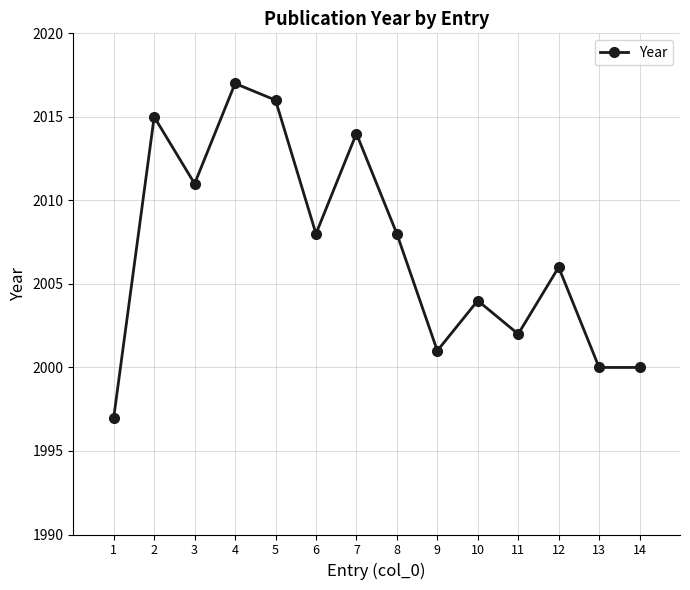

The chart shows a value of 444 at 7. True or false?

False